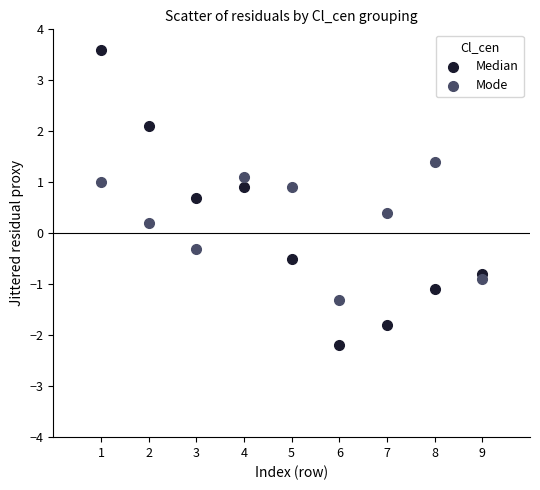

In the Median series, what Y value is closest to 0?

-0.5